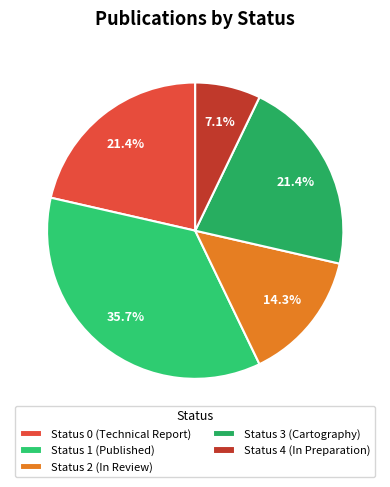

Count the number of slices in the pie.

5